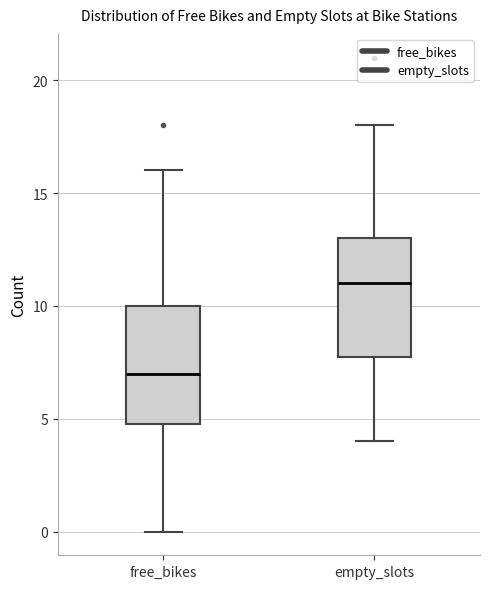

Which box has the lowest median line?

free_bikes